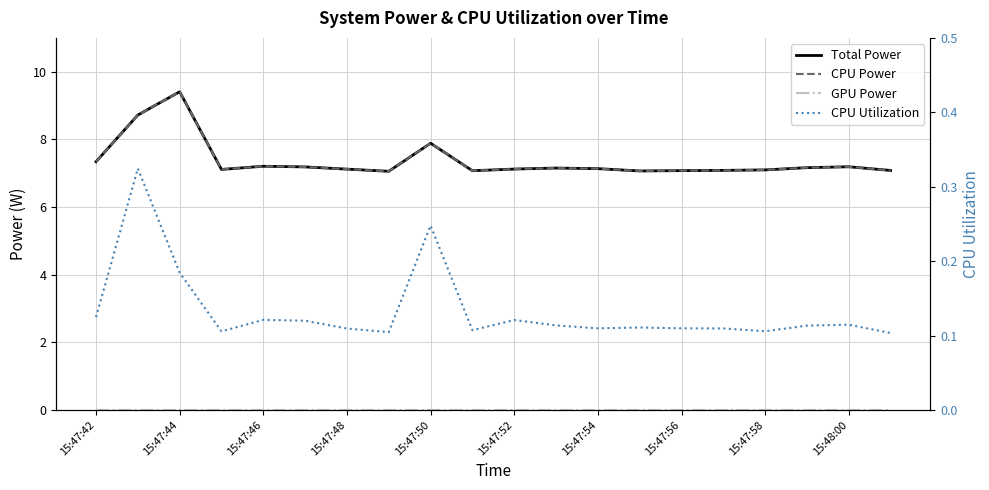

What is the label of the 2nd point from the left?

15:47:44